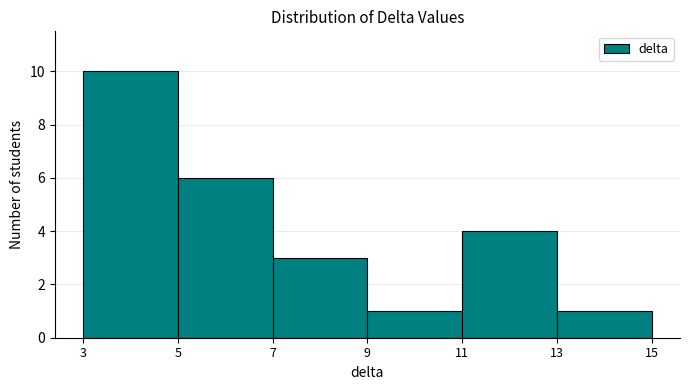

What is the height of the bar covering 11 to 13 on the x-axis? The values are not printed on the chart, so give them approximately, as read against the axis.

4